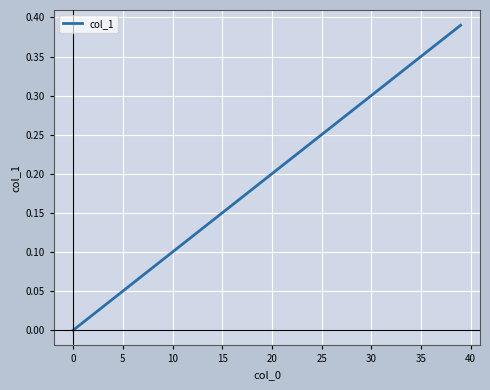

Which label corresponds to the largest value in the chart?

39